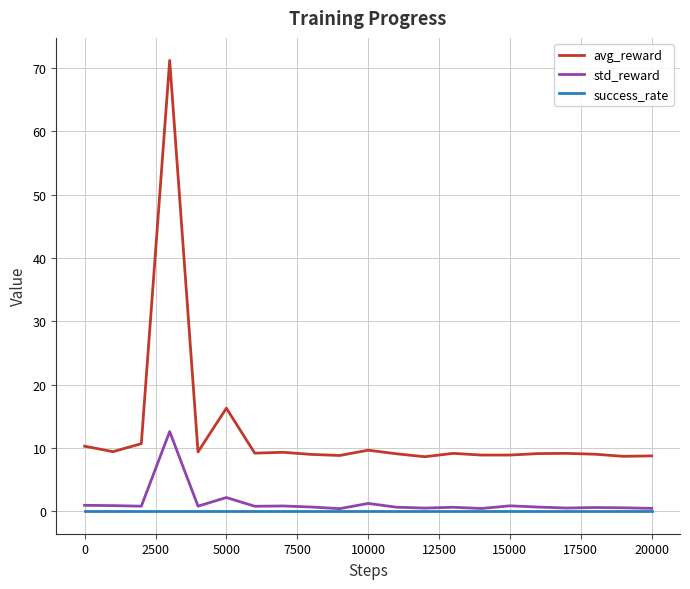

How many lines are shown in the chart?

3